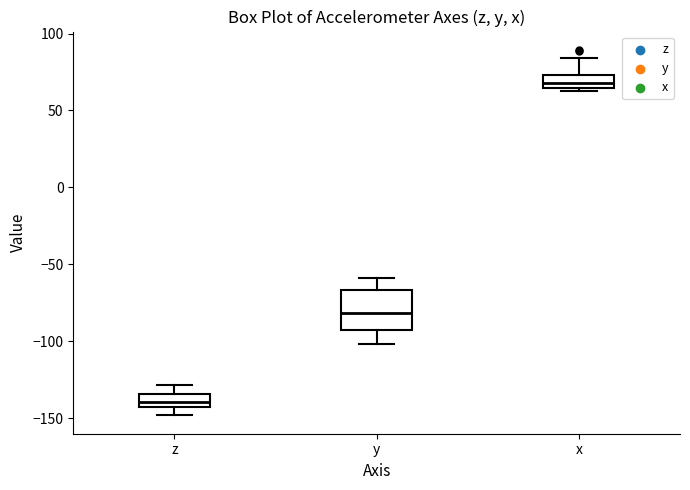

Reading left to right, read every box against the y-axis: the position of its median line, the range the box covers, and the ends of its whiskers. The values are not printed on the chart, so give them approximately, as read against the axis.

z: median -140, box -145 to -135, whiskers -150 to -130
y: median -80, box -95 to -65, whiskers -100 to -60
x: median 70, box 65 to 75, whiskers 60 to 85